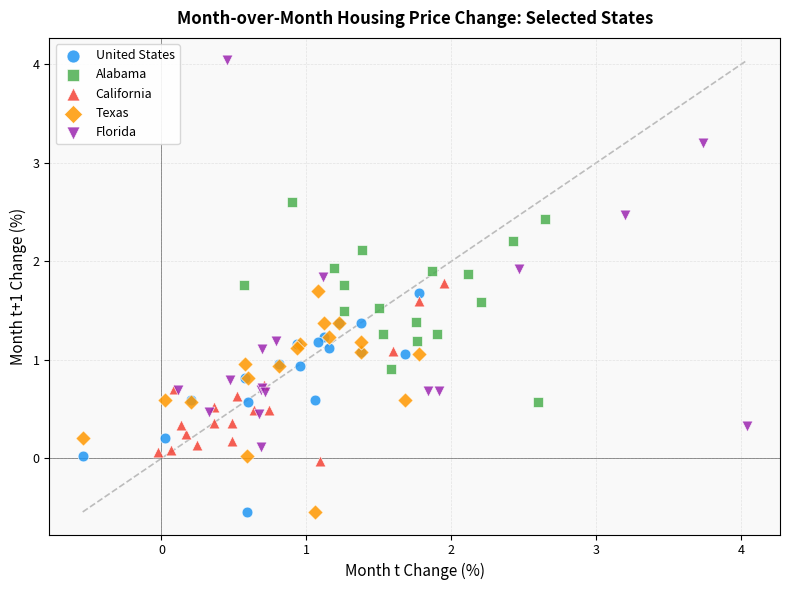

What are all the series names shown in the legend?

United States, Alabama, California, Texas, Florida